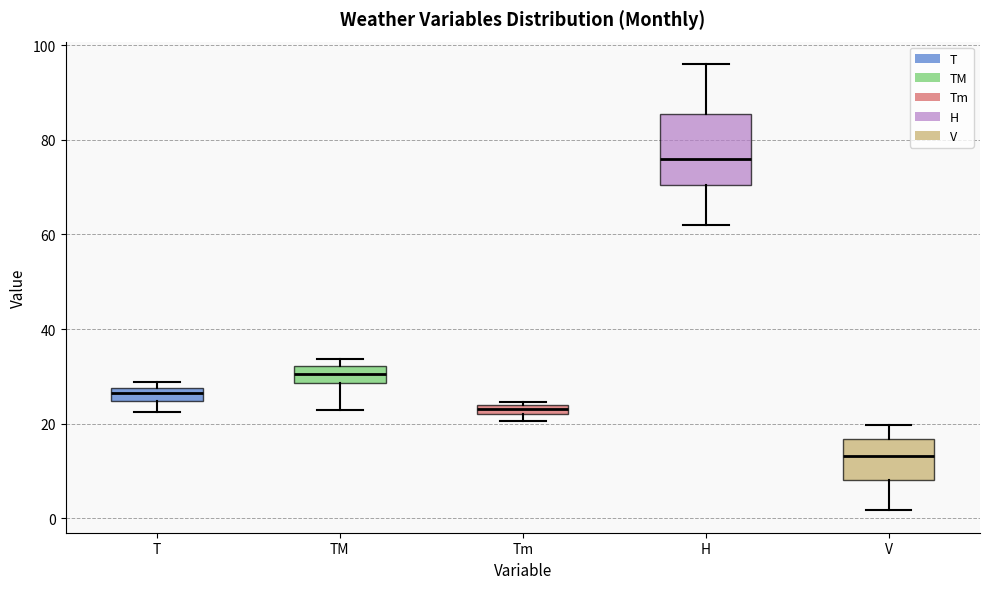

Which box is the tallest, from its lower edge to its upper edge?

H